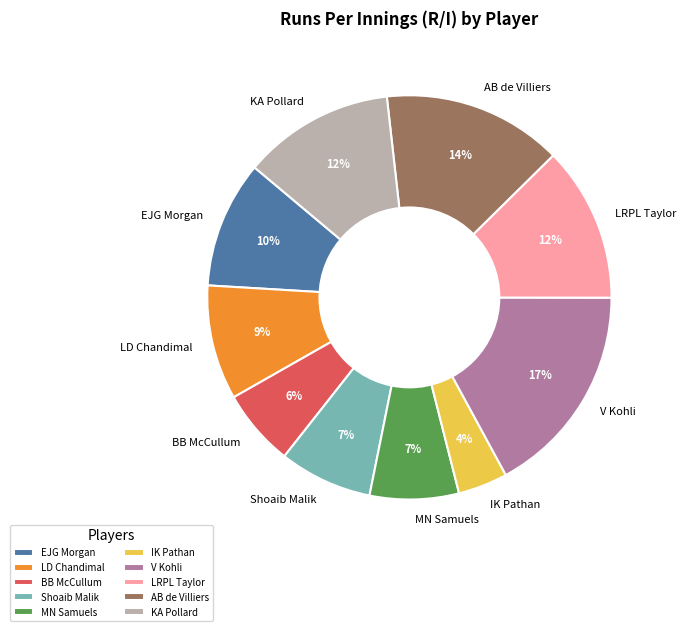

To the nearest percent, what is the combined percentage of LD Chandimal and IK Pathan?

13%